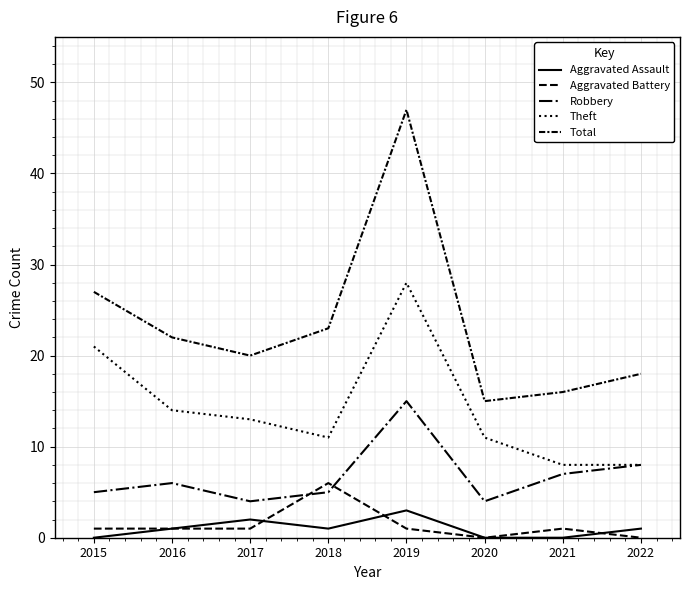

Reading left to right, extract all data points from this chart.

Aggravated Assault: 0	1	2	1	3	0	0	1
Aggravated Battery: 1	1	1	6	1	0	1	0
Robbery: 5	6	4	5	15	4	7	8
Theft: 21	14	13	11	28	11	8	8
Total: 27	22	20	23	47	15	16	18